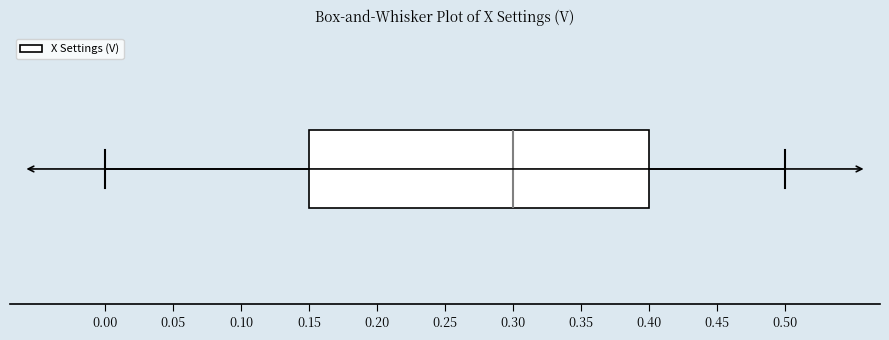

Where does the left whisker of the box end on the x-axis? The values are not printed on the chart, so give them approximately, as read against the axis.

0.00